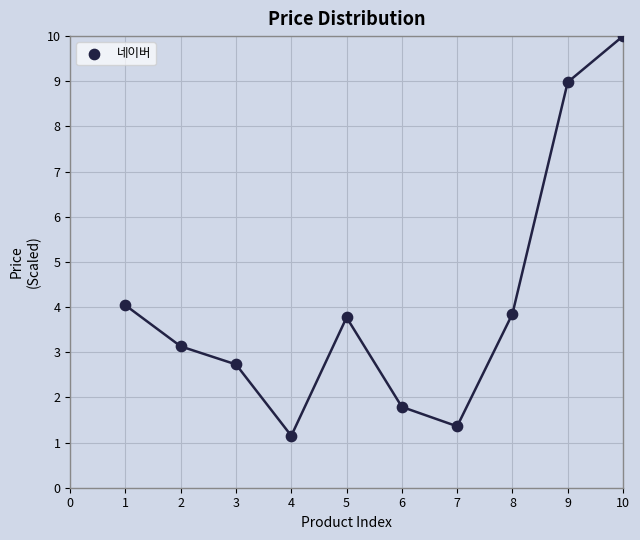

What is the range of X values (max minus min)?

9.0